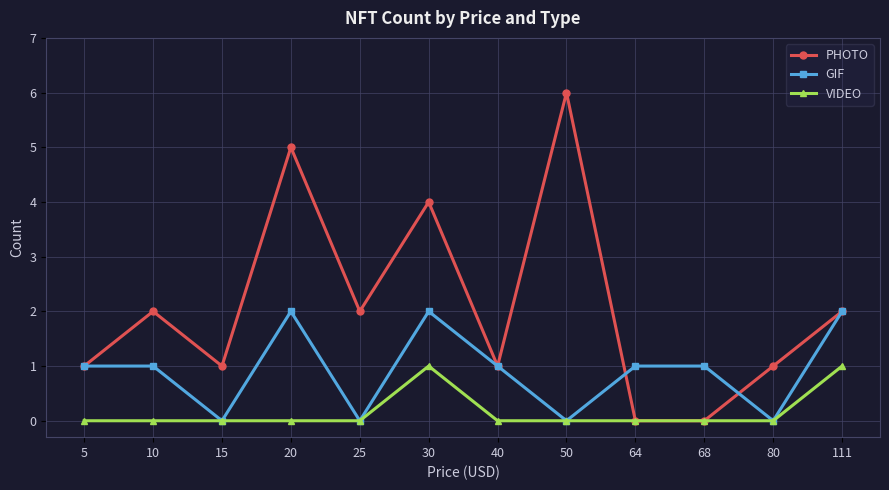

True or false: GIF has more than 1 points higher than both neighbors.

True